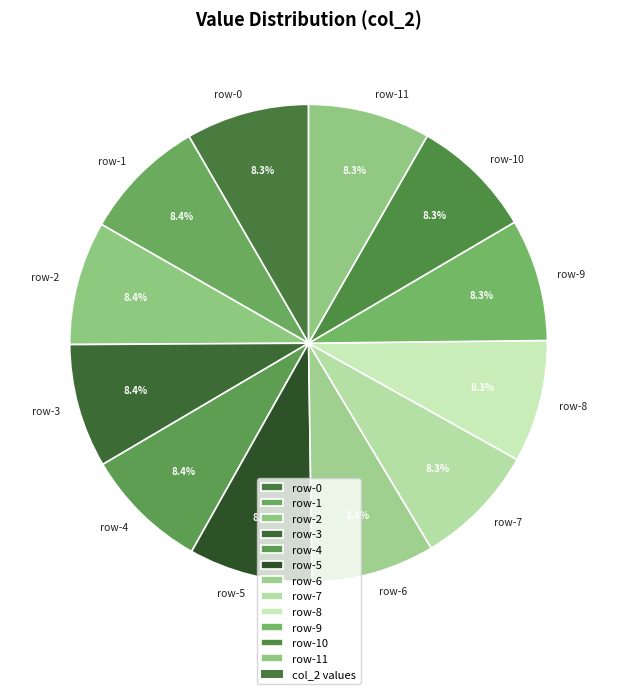

Does any single category account for the majority?

No